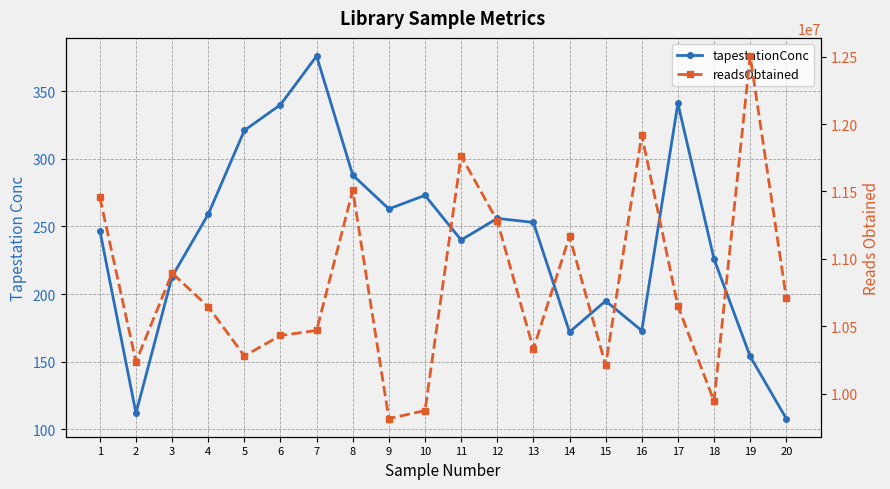

What is the value of the tapestationConc point at the 4th from the left?

259